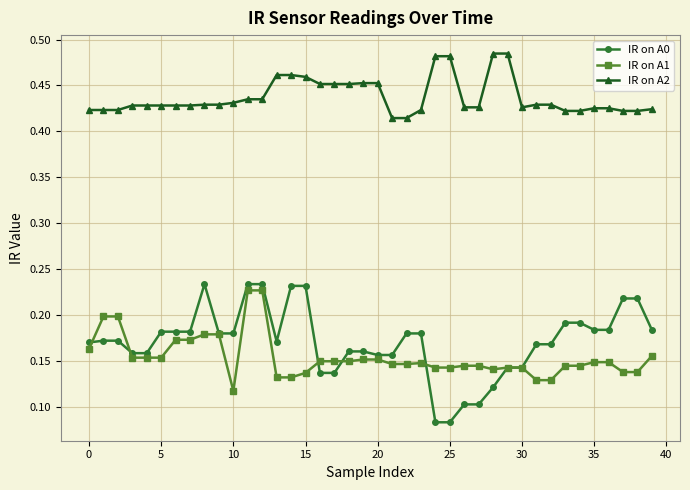

True or false: IR on A2 and IR on A1 intersect in this chart.

False